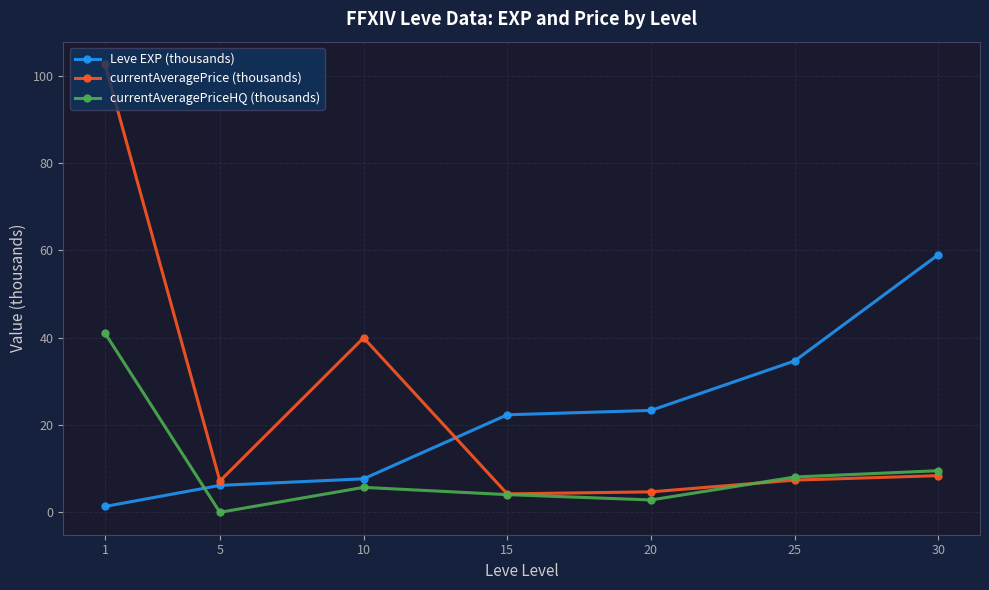

Is the value of currentAveragePrice (thousands) at 25 greater than the value of Leve EXP (thousands) at 20?

No